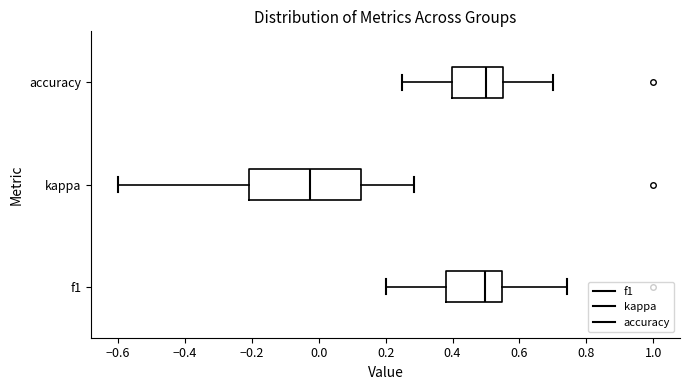

Where is the right edge of the box for kappa on the x-axis? The values are not printed on the chart, so give them approximately, as read against the axis.

0.12